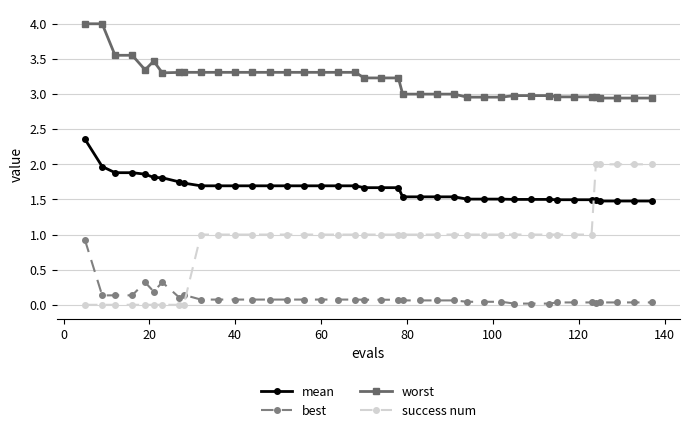

True or false: worst and mean cross at least once.

False